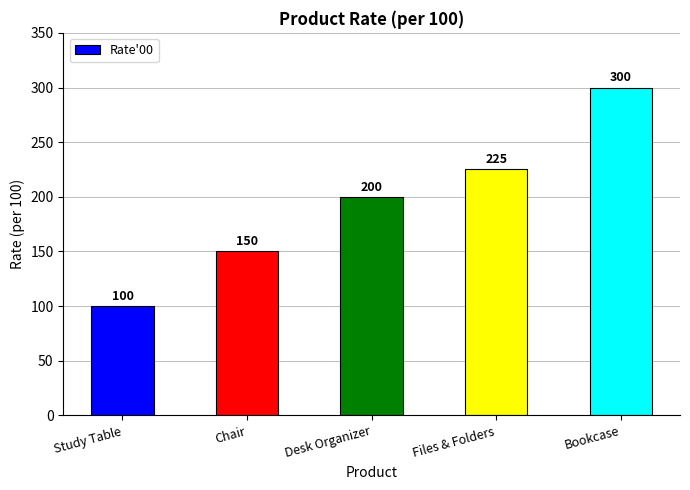

What is the label of the 2nd bar from the left?

Chair